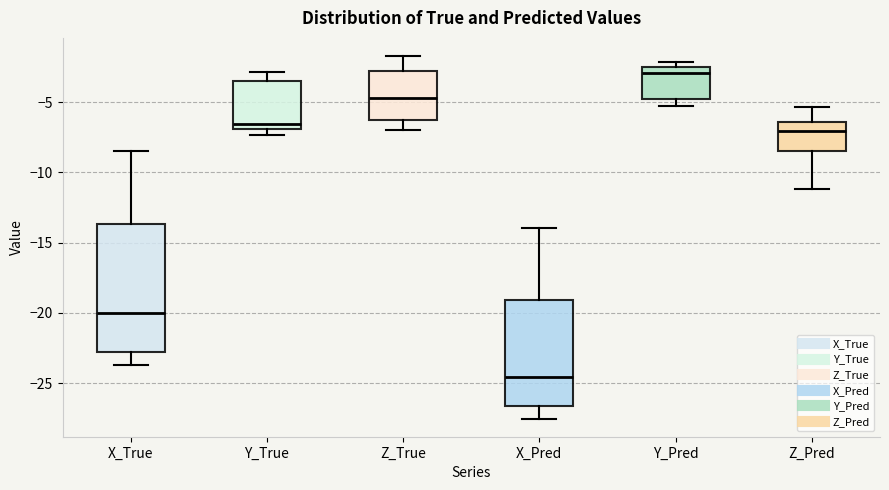

Comparing the boxes themselves (not the whiskers), which one is the tallest?

X_True